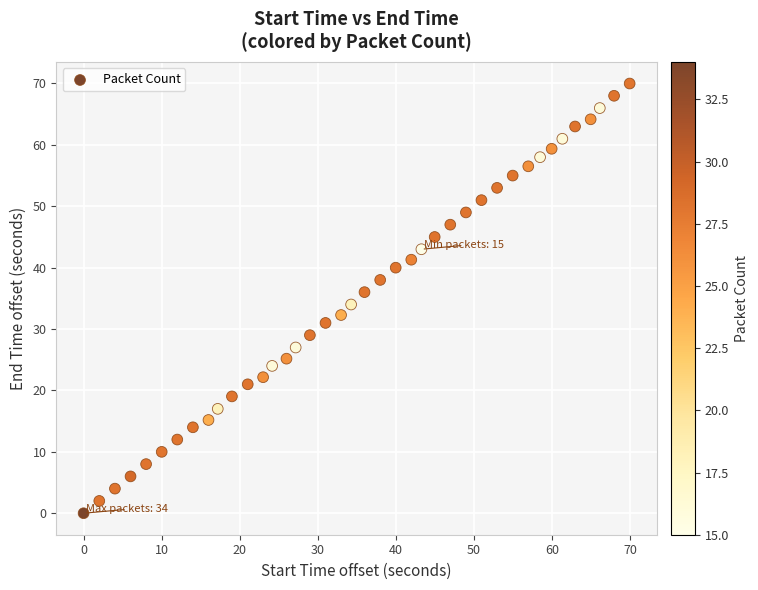

What is the range of Y values (max minus min)?

70.0